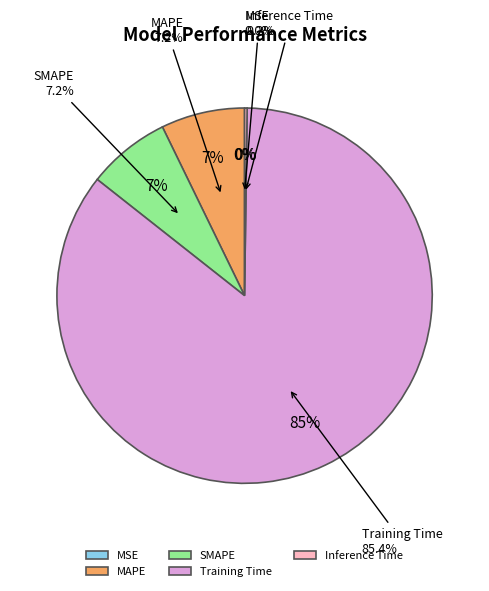

What is the total percentage of SMAPE and MAPE?

14.4%